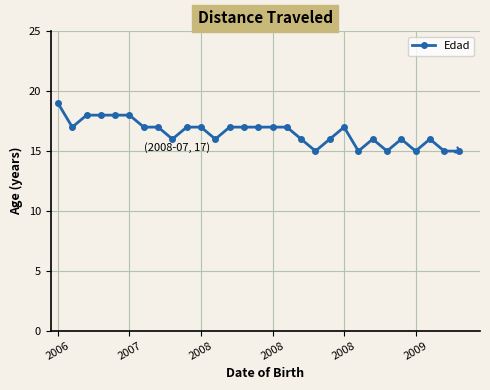

Reading left to right, what are all the values shown in this chart?

19	17	18	18	18	18	17	17	16	17	17	16	17	17	17	17	17	16	15	16	17	15	16	15	16	15	16	15	15